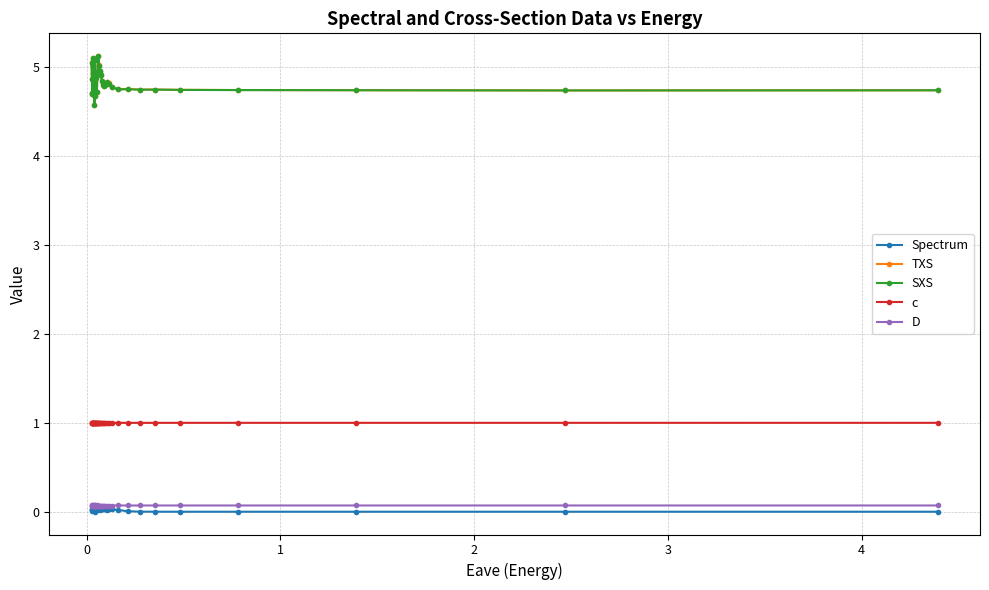

At how many categories does at least one series exceed 3?

40